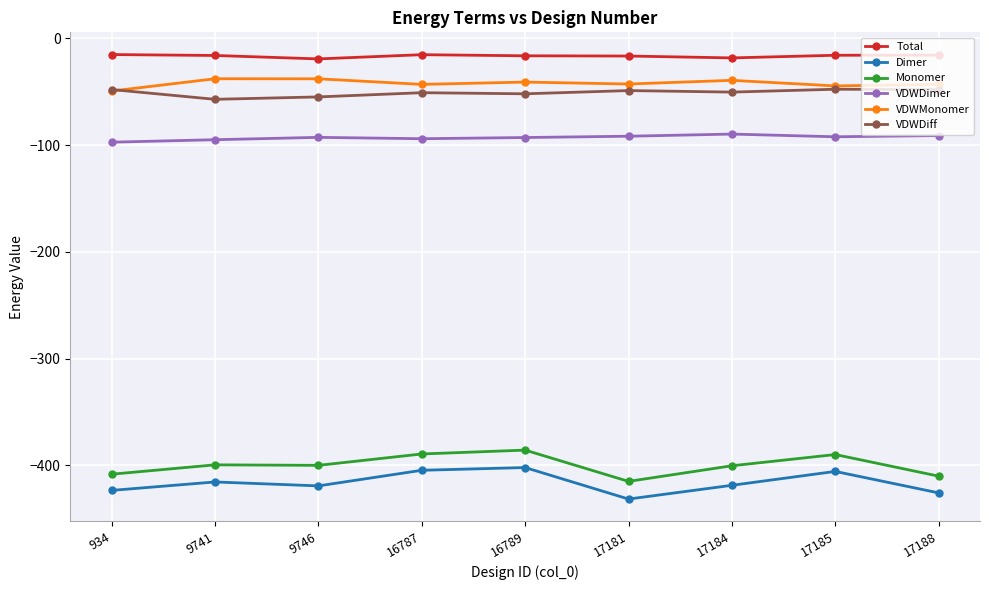

What is the total value across all series at 9746?

-1024.2